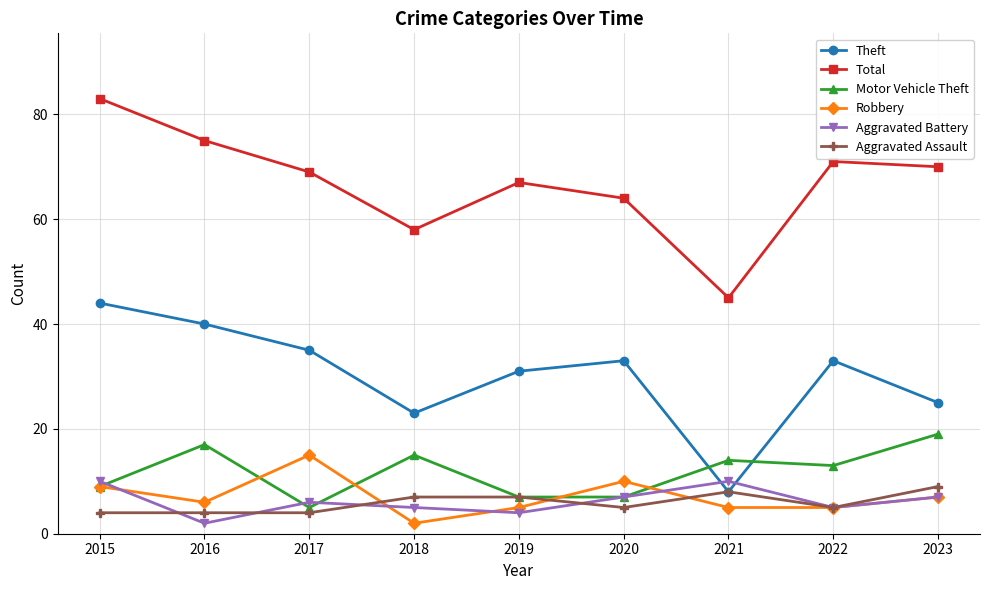

Where does the Aggravated Assault series first go above 5?

2018